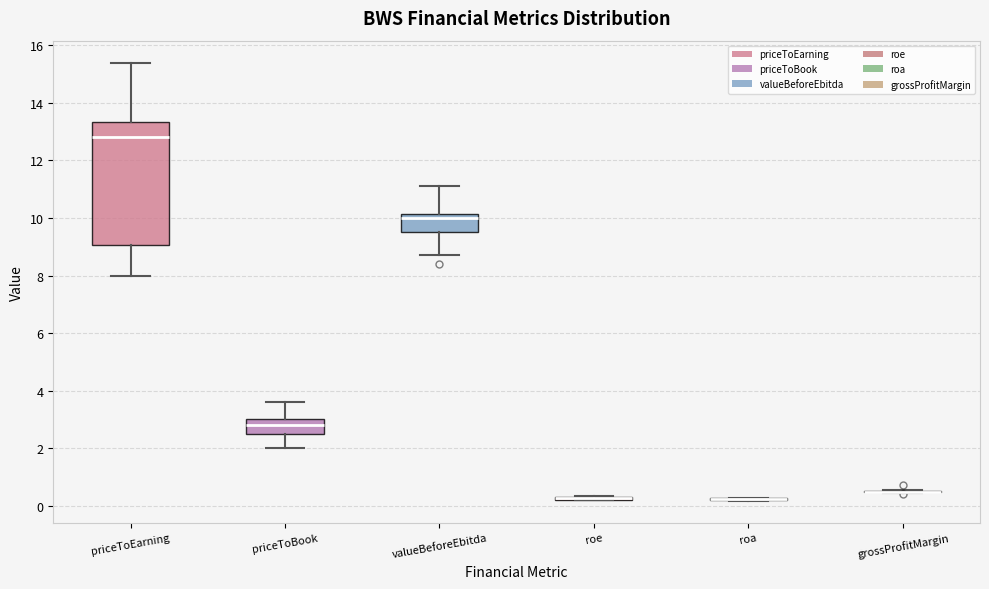

Where does the lower whisker of the box for priceToEarning end on the y-axis? The values are not printed on the chart, so give them approximately, as read against the axis.

8.0